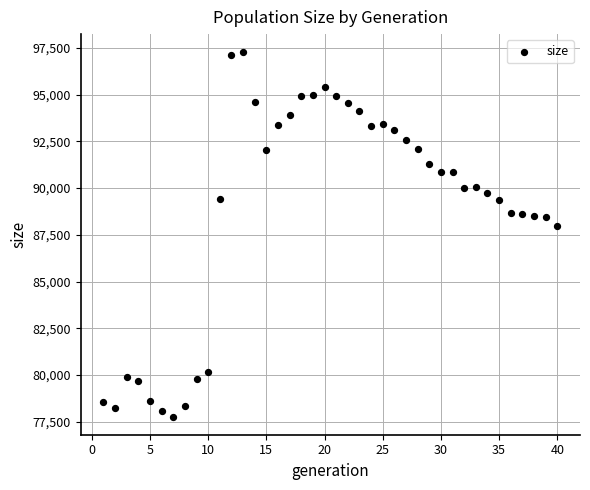

What is the range of Y values (max minus min)?

19493